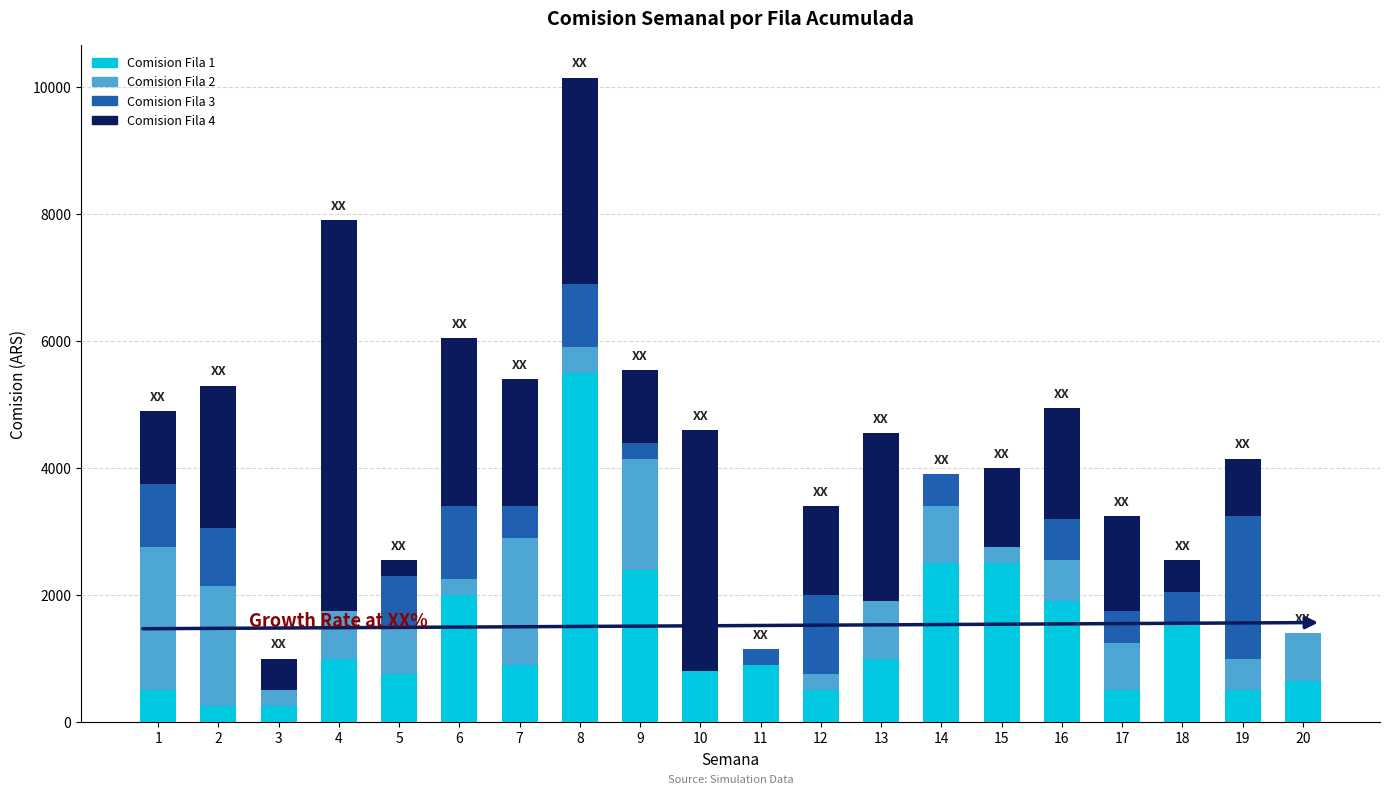

The value of Comision Fila 1 at 6 is 3102. True or false?

False